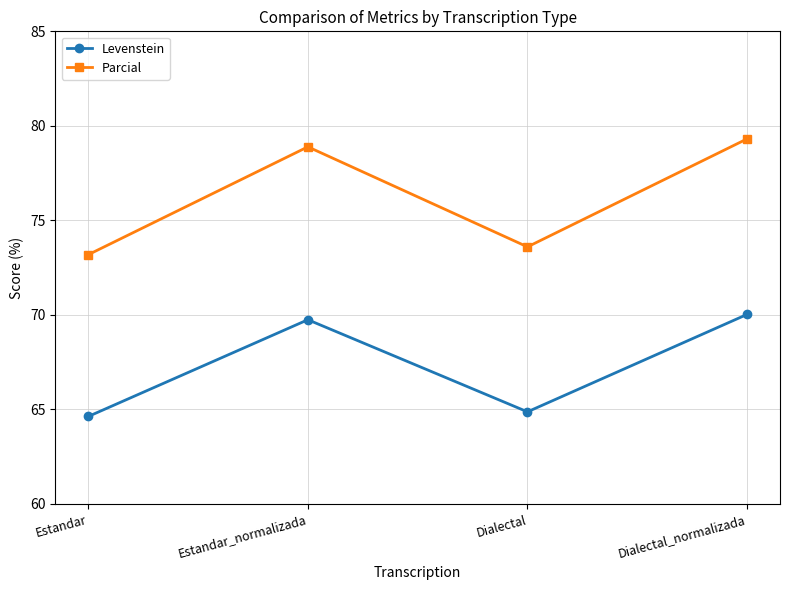

What is the sum of all Parcial values?

305.0